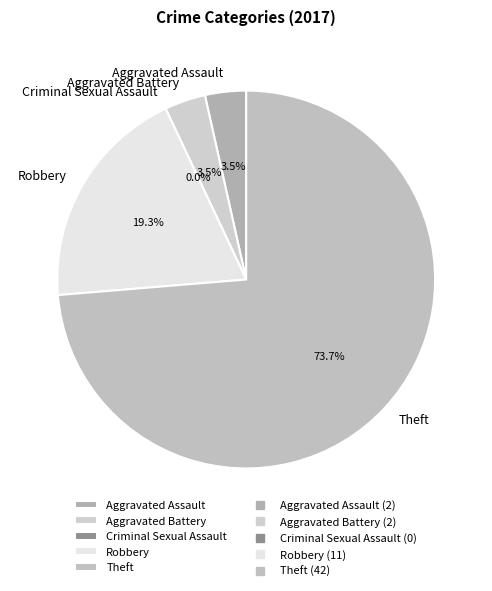

Is Theft the majority of the pie?

Yes